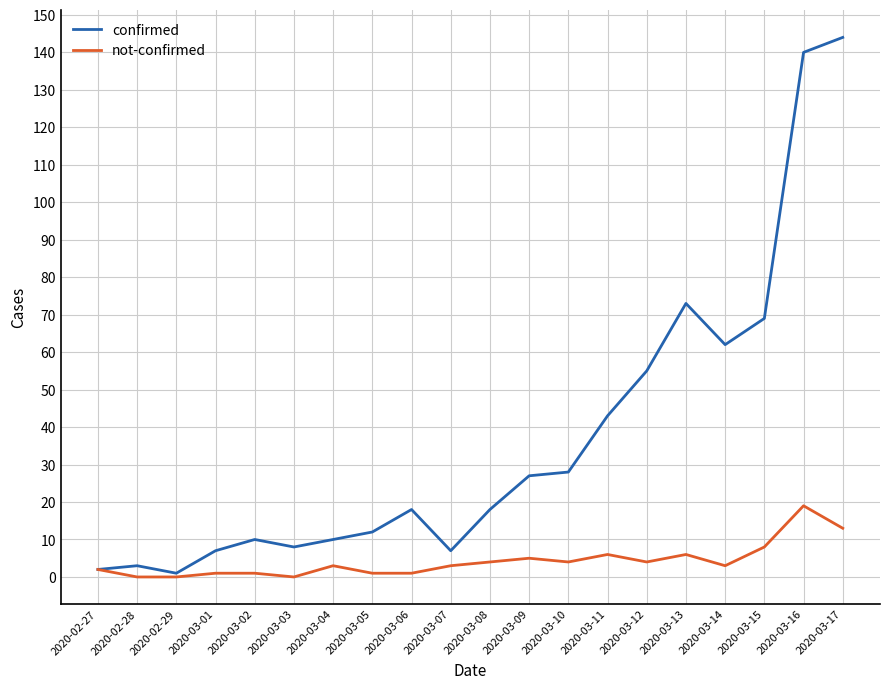

What is the sum of the not-confirmed values at 2020-03-15 and 2020-02-27?

10